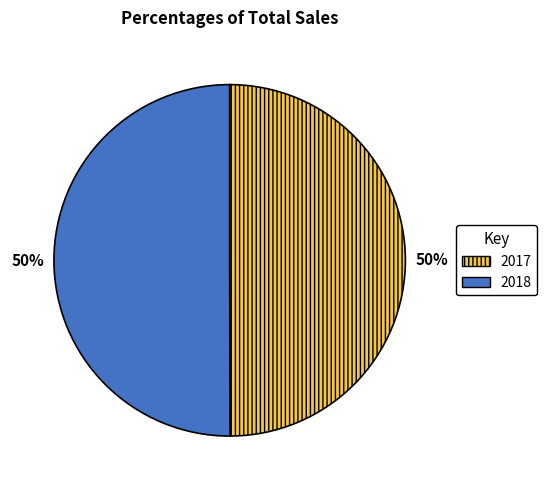

To the nearest percent, what is the combined percentage of 2017 and 2018?

100%